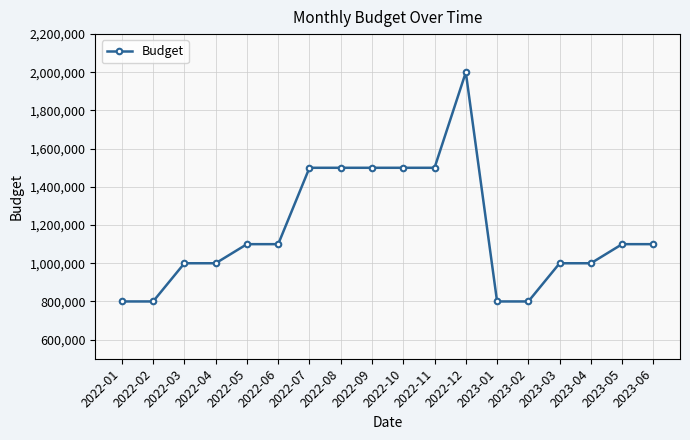

What is the label of the 6th point from the left?

2022-06